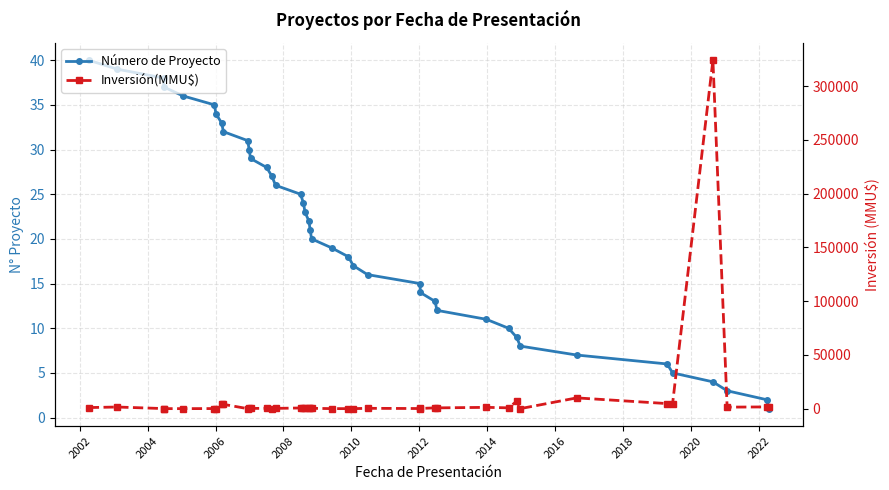

How many times do Número de Proyecto and Inversión(MMU$) cross each other?

8